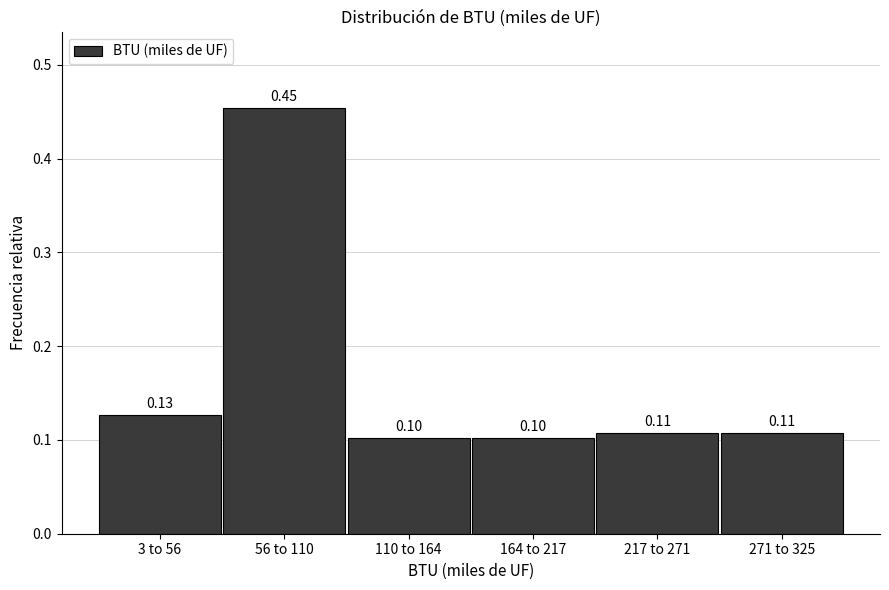

What is the sum of all values?

1.0